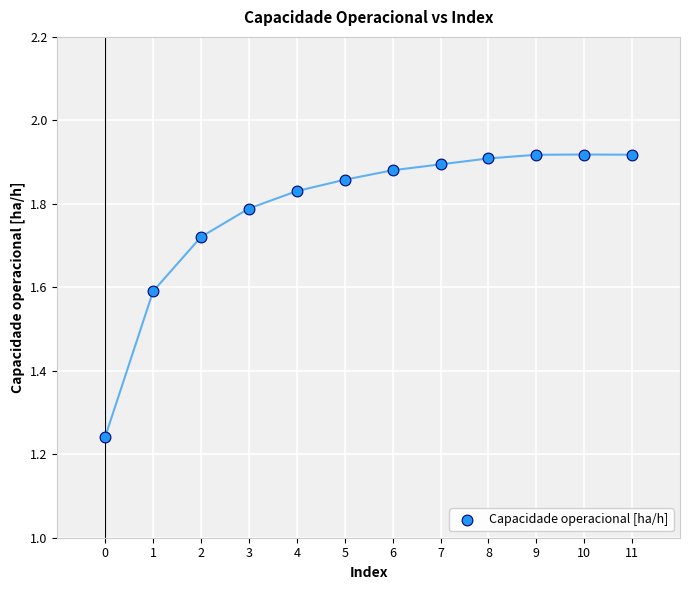

What is the range of Y values (max minus min)?

0.7